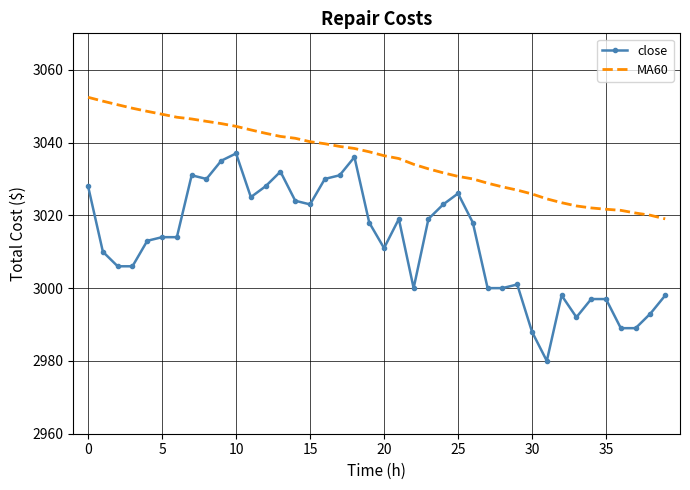

Which series has the largest total across all categories?

MA60